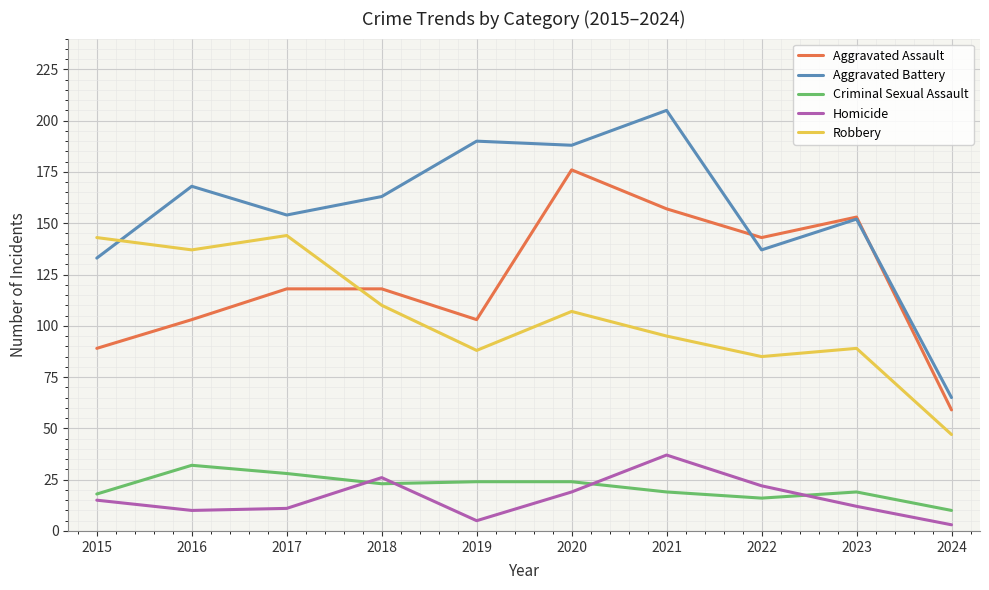

What is the difference between the highest and lowest values at 2016?

158